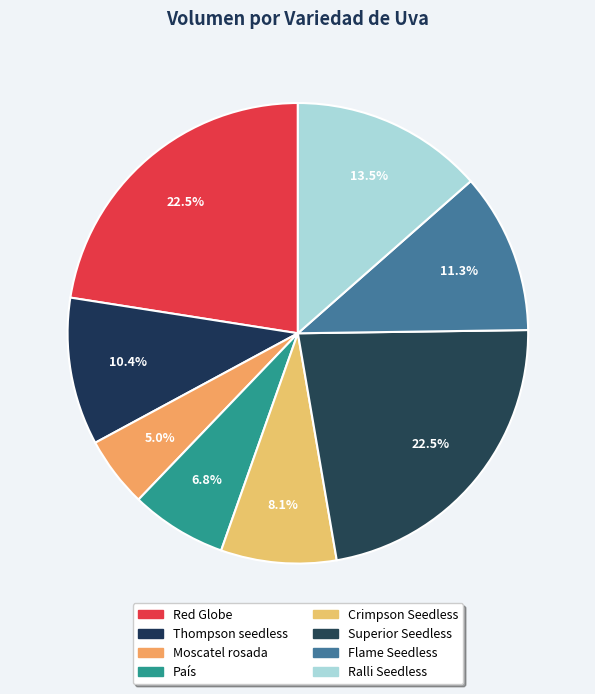

What percentage is the Superior Seedless slice, to the nearest percent?

23%